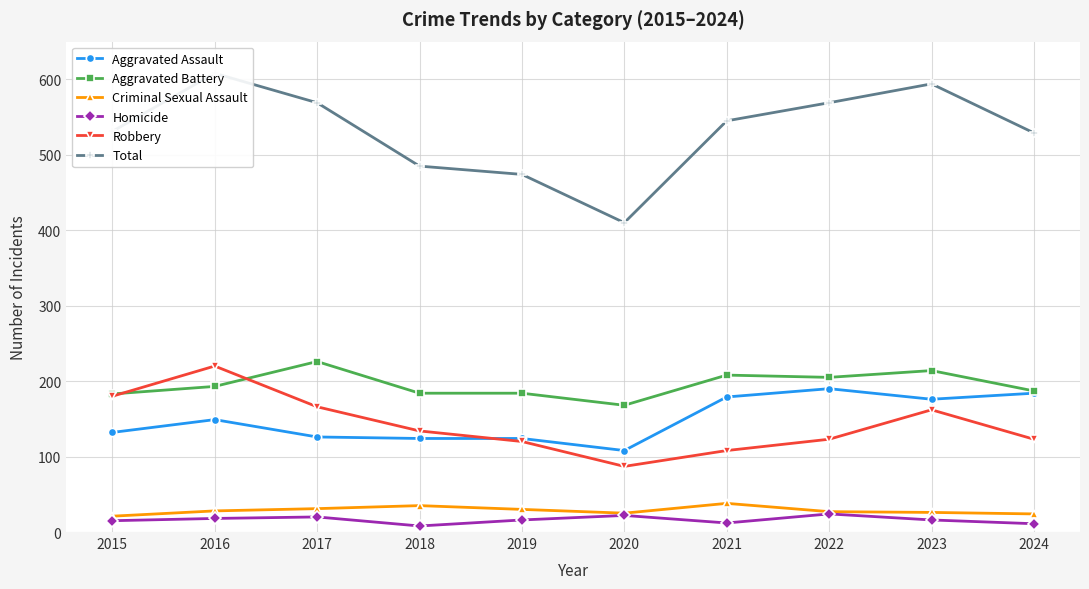

Between 2016 and 2015, which is larger?

2016